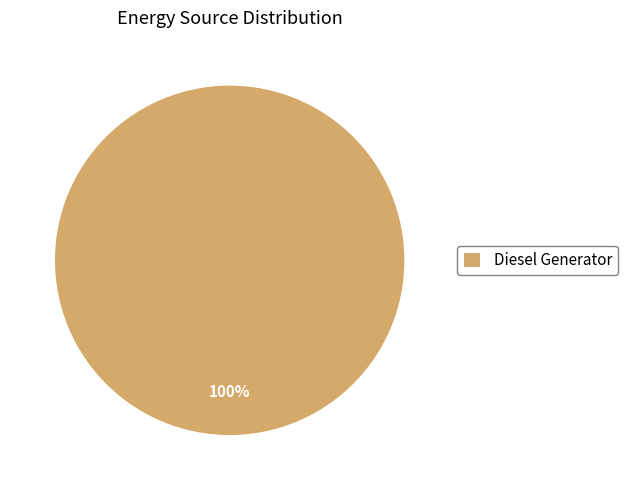

To the nearest percent, what percentage of the pie is Diesel Generator?

100%